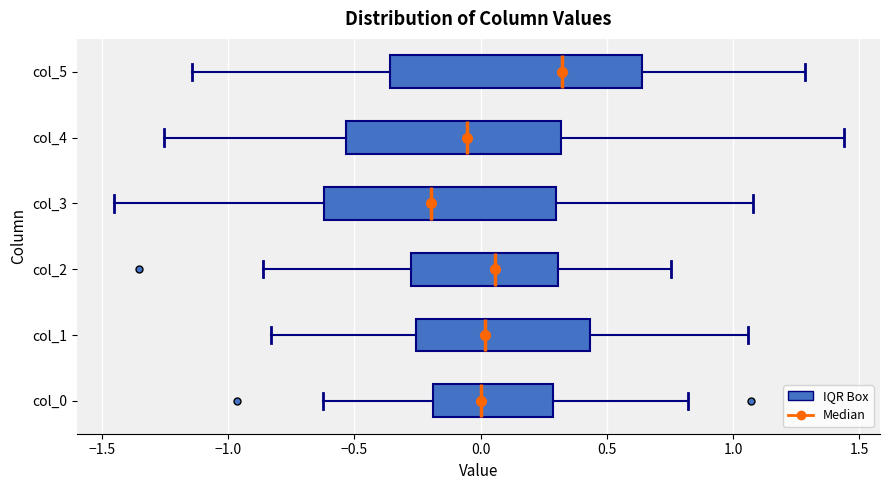

Which box has the furthest to the left median line?

col_3